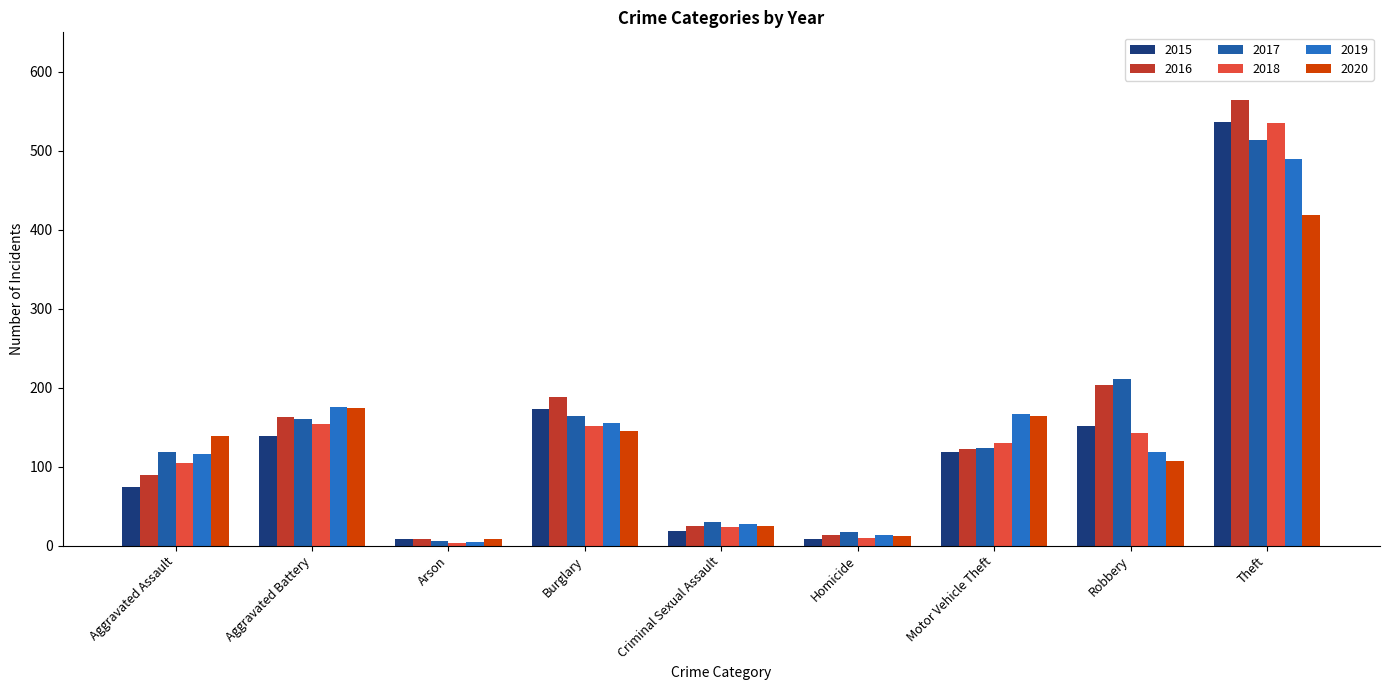

Are the bars horizontal?

No